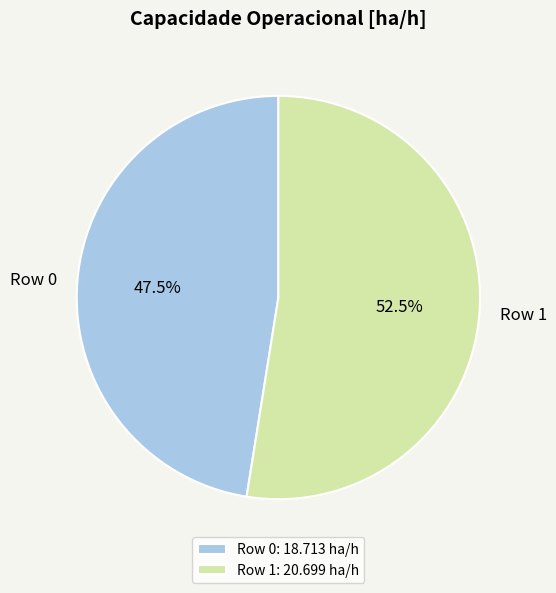

To the nearest percent, what is the difference between the Row 0 and Row 1 slice percentages?

5%